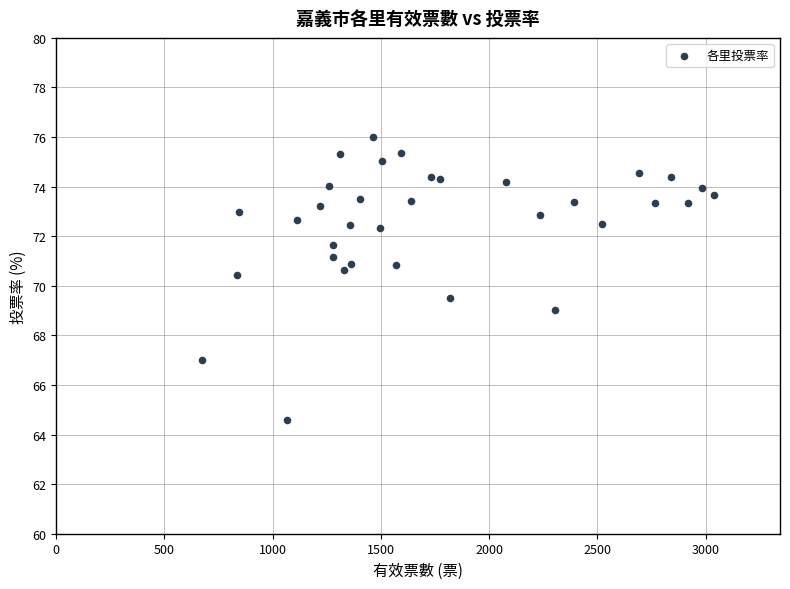

What is the range of Y values (max minus min)?

11.4